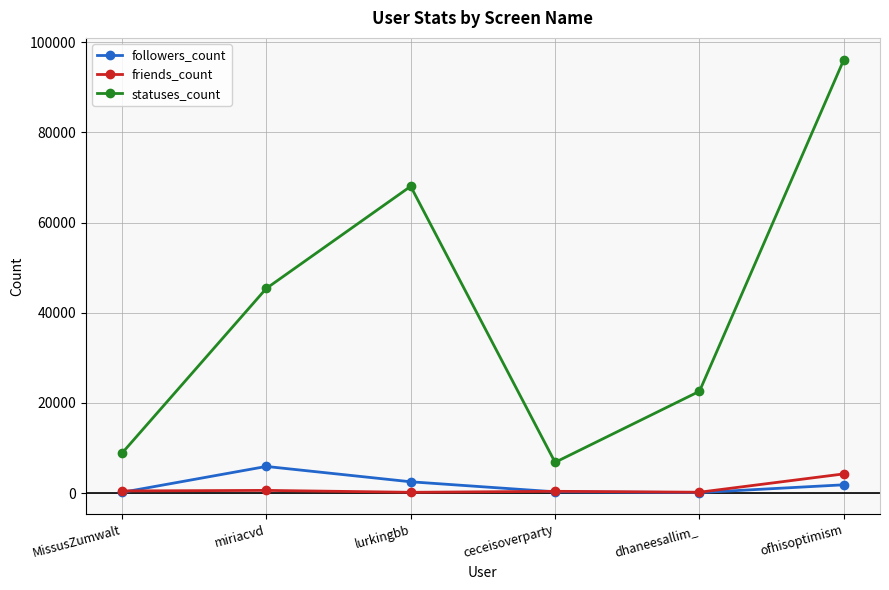

What is the value of the followers_count point at the 1st from the left?

150